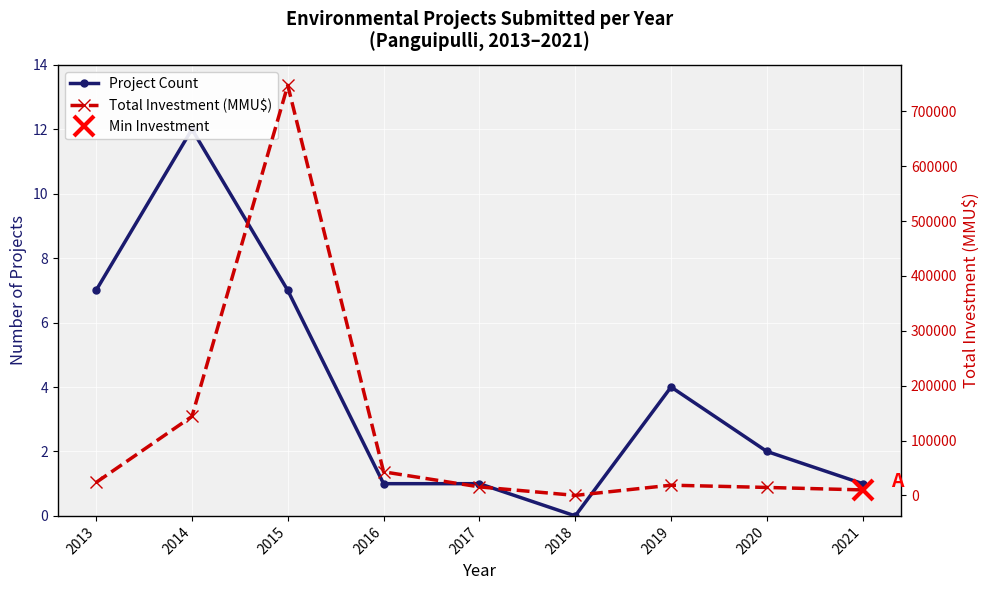

Which has a higher value, 2018 or 2017?

2017